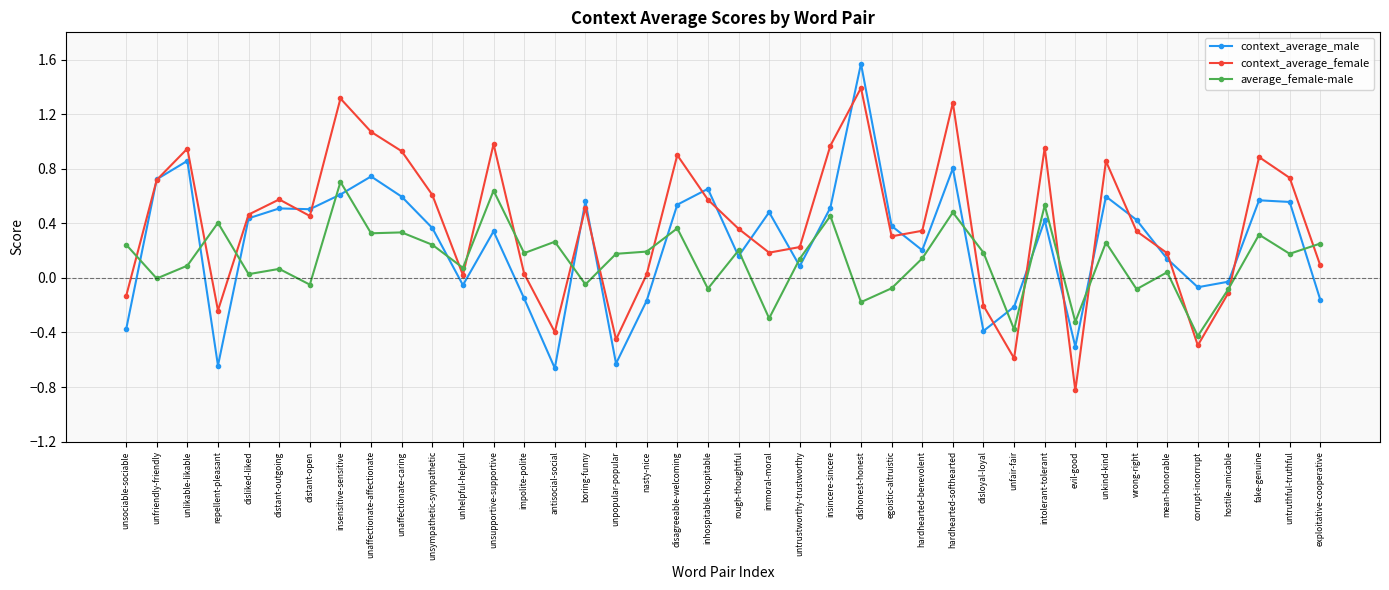

Which series changed the most between impolite-polite and immoral-moral?

context_average_male